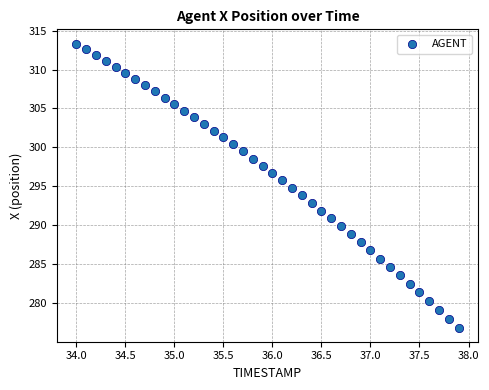

What is the range of X values (max minus min)?

3.9